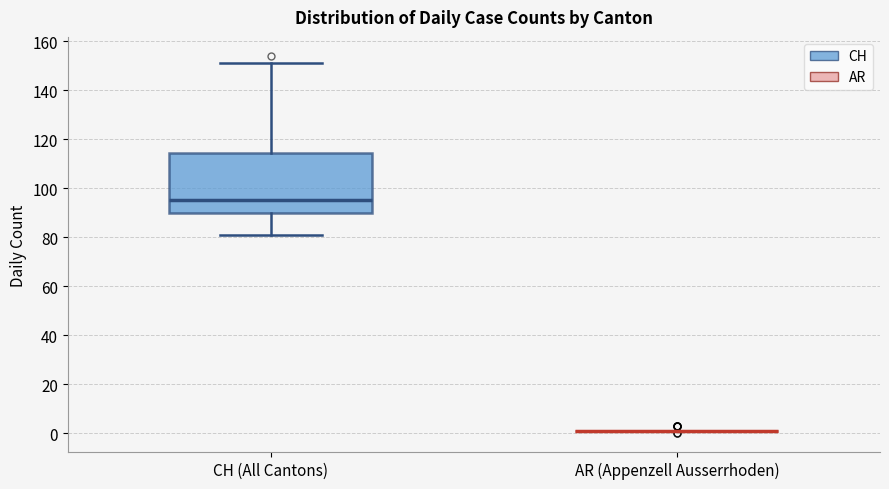

Which box is the tallest, from its lower edge to its upper edge?

CH (All Cantons)